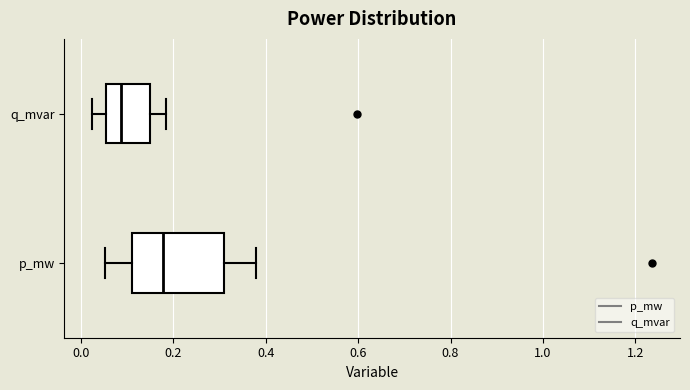

Which box has the furthest to the left median line?

q_mvar